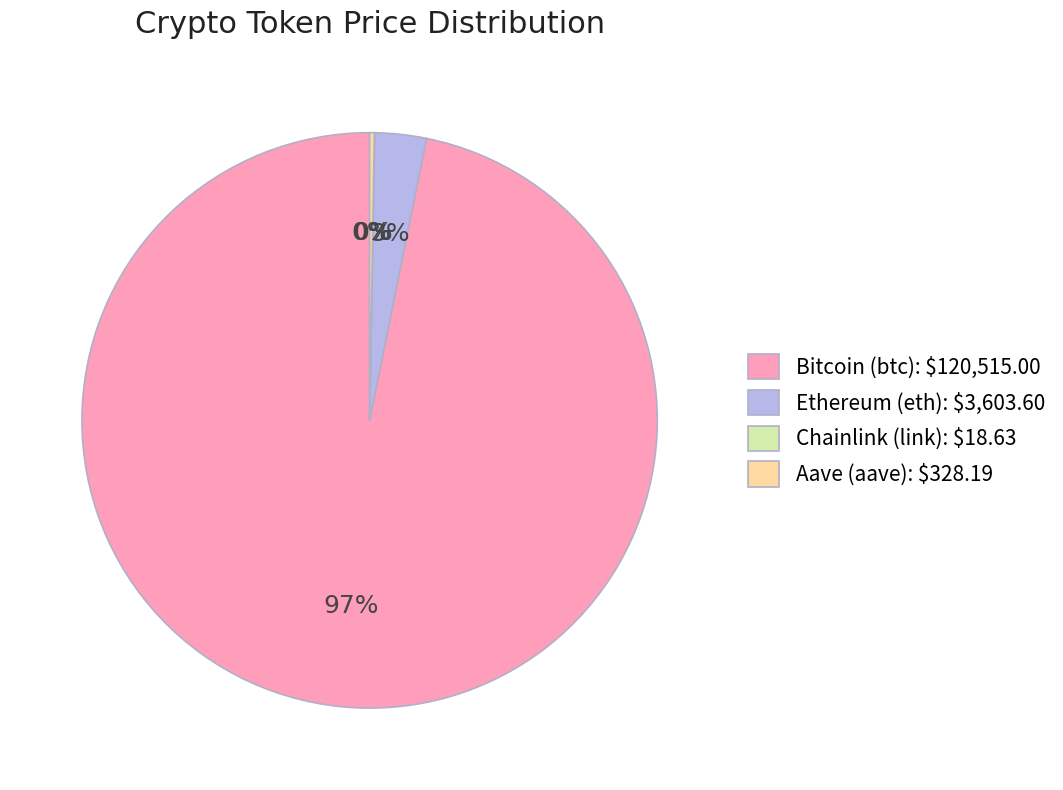

Is there a majority slice in this chart?

Yes